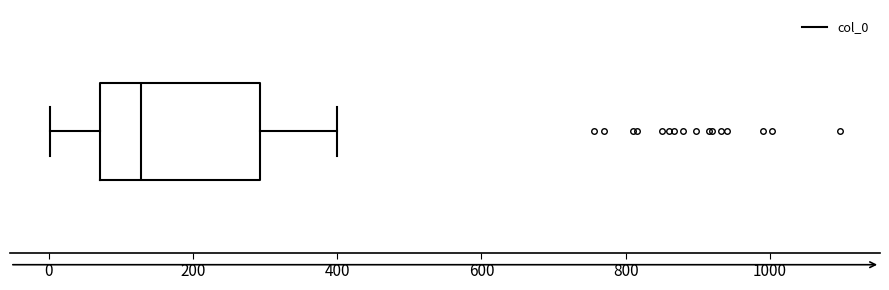

Where does the left whisker of the box end on the x-axis? The values are not printed on the chart, so give them approximately, as read against the axis.

0